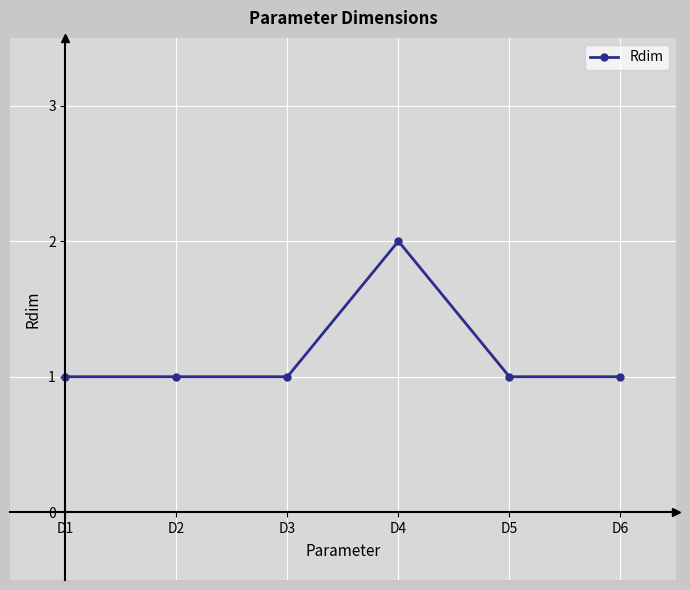

Reading left to right, what are all the values shown in this chart?

1	1	1	2	1	1